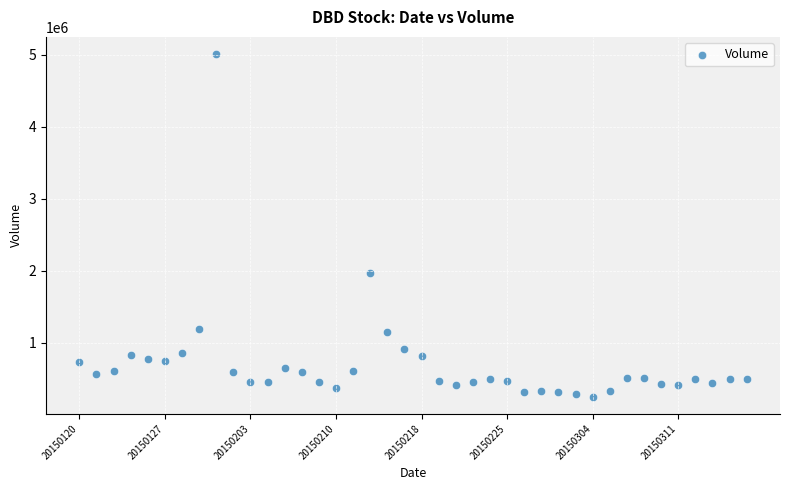

What Y value in the scatter plot is closest to 2633044?

1971959